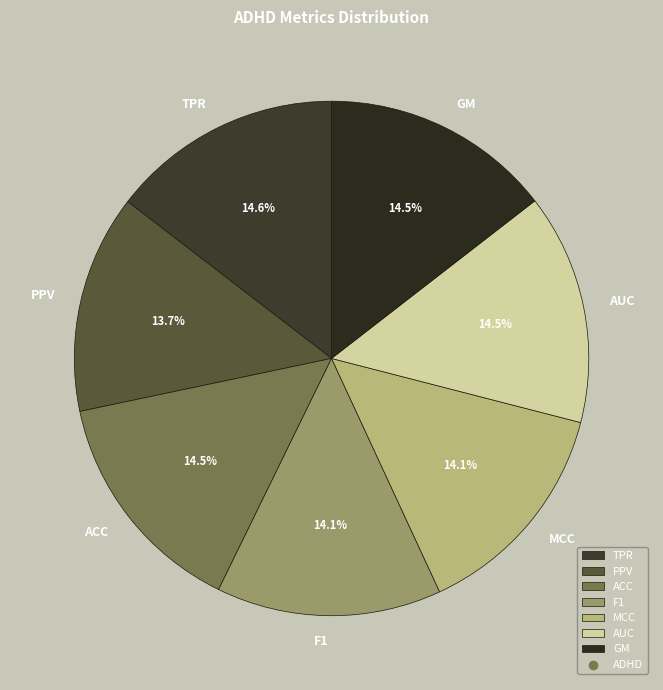

Does any single category account for the majority?

No